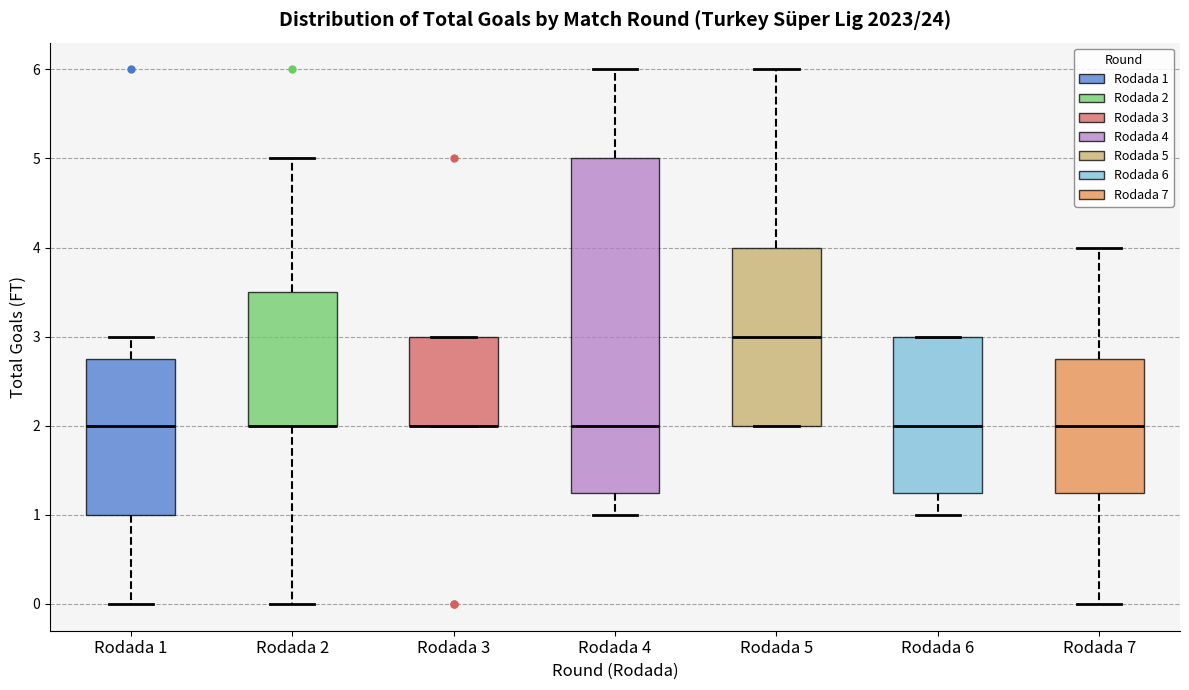

Where is the upper edge of the box for Rodada 6 on the y-axis? The values are not printed on the chart, so give them approximately, as read against the axis.

3.0